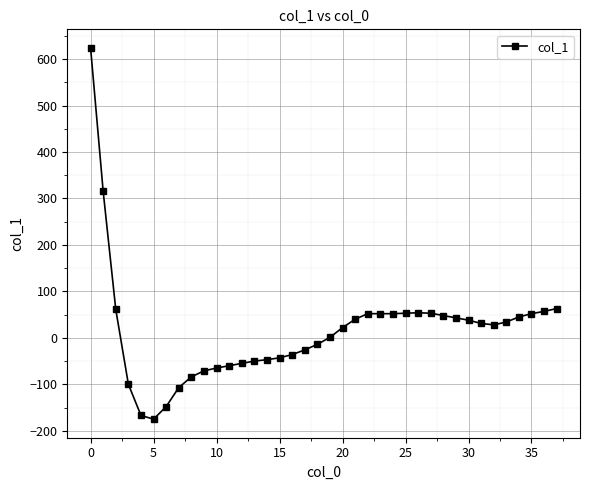

True or false: the data has more than 0 interior local peaks.

True